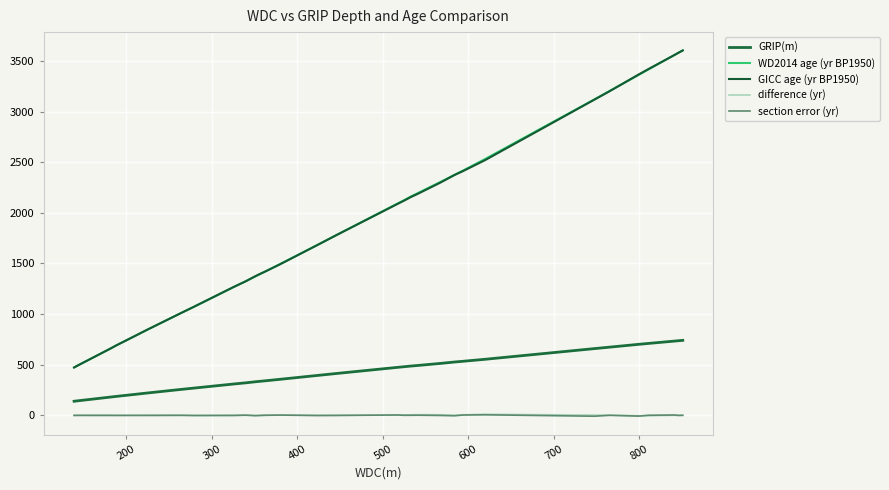

What is the average value of the WD2014 age (yr BP1950) series?

1929.0